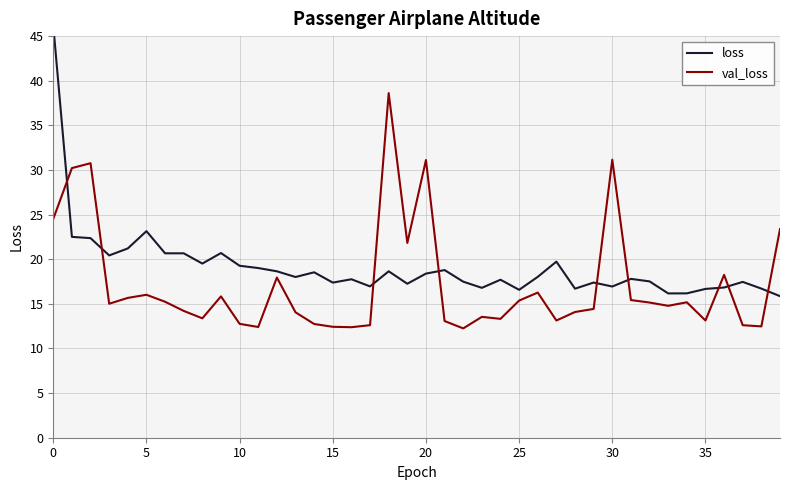

Is the value of loss at 35 greater than the value of val_loss at 32?

Yes